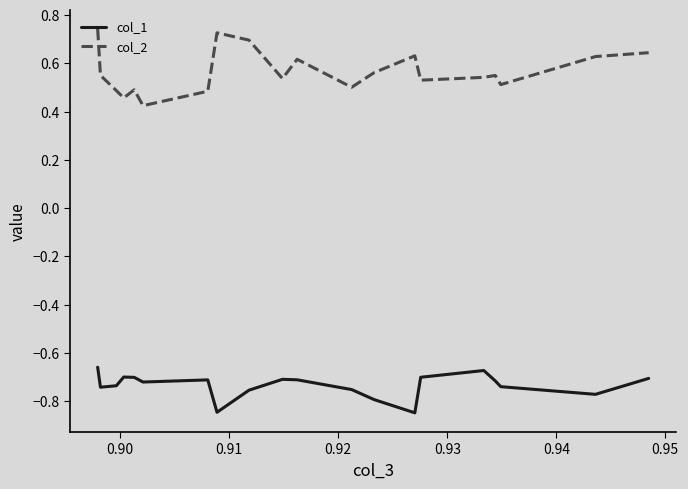

Which series has the largest total across all categories?

col_2